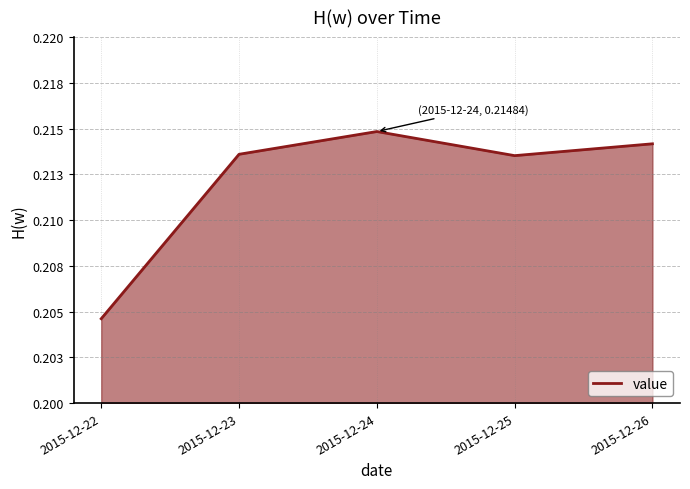

Where is the first local minimum?

2015-12-25